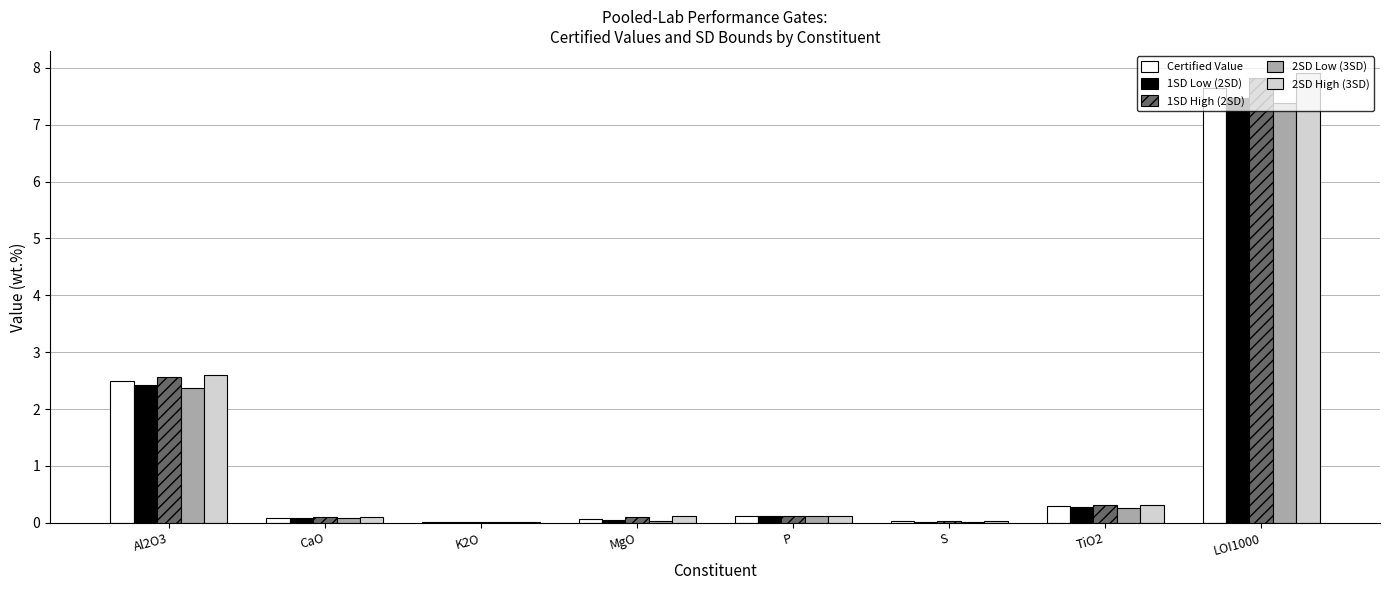

At which category is the sum across all series the highest?

LOI1000